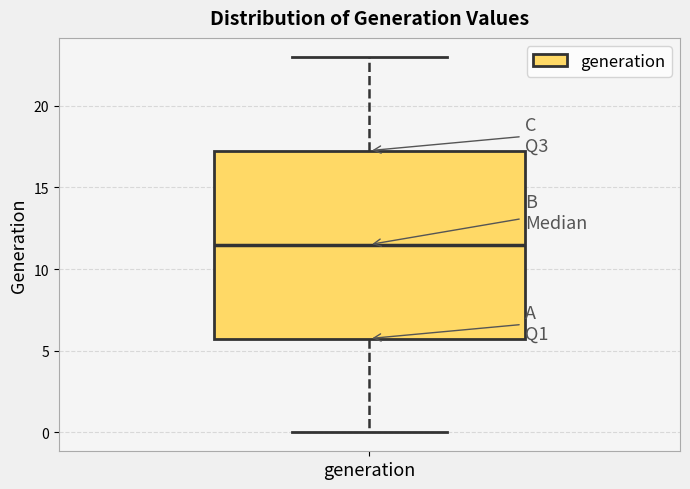

Where does the upper whisker of the box for generation end on the y-axis? The values are not printed on the chart, so give them approximately, as read against the axis.

23.0